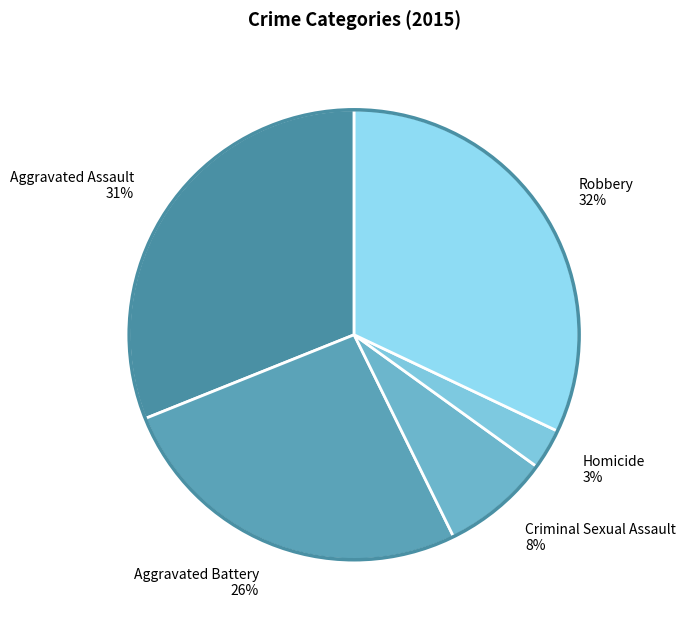

Rank the categories by value from highest to lowest.

Robbery, Aggravated Assault, Aggravated Battery, Criminal Sexual Assault, Homicide